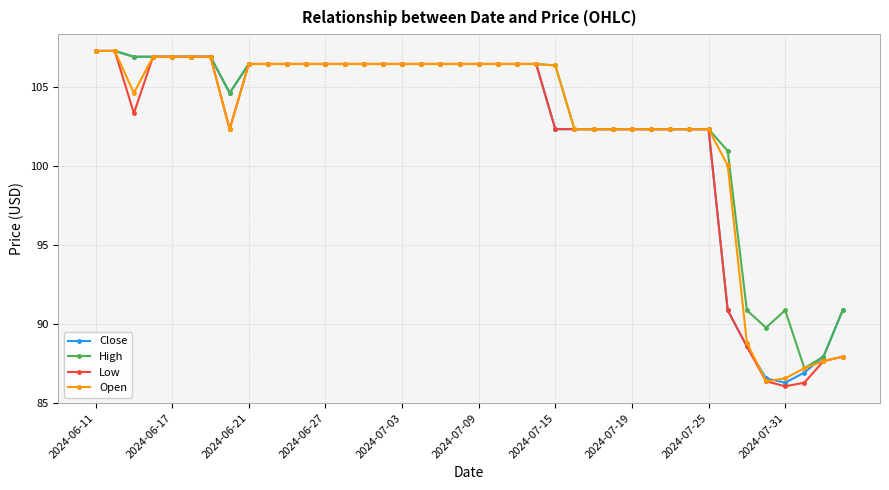

What is the maximum value for Open?

107.3